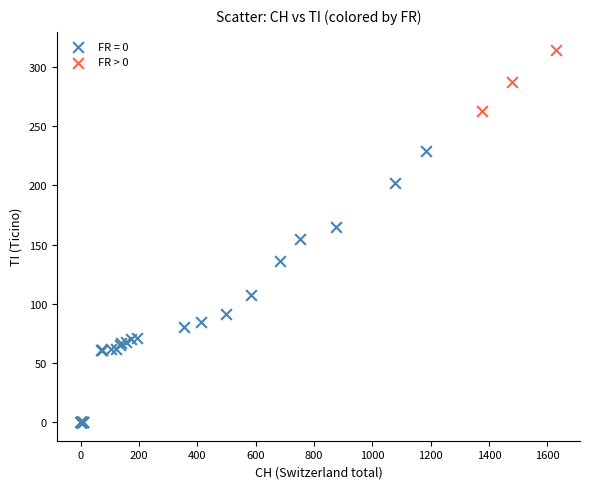

Which series has the largest Y range (max minus min)?

FR = 0